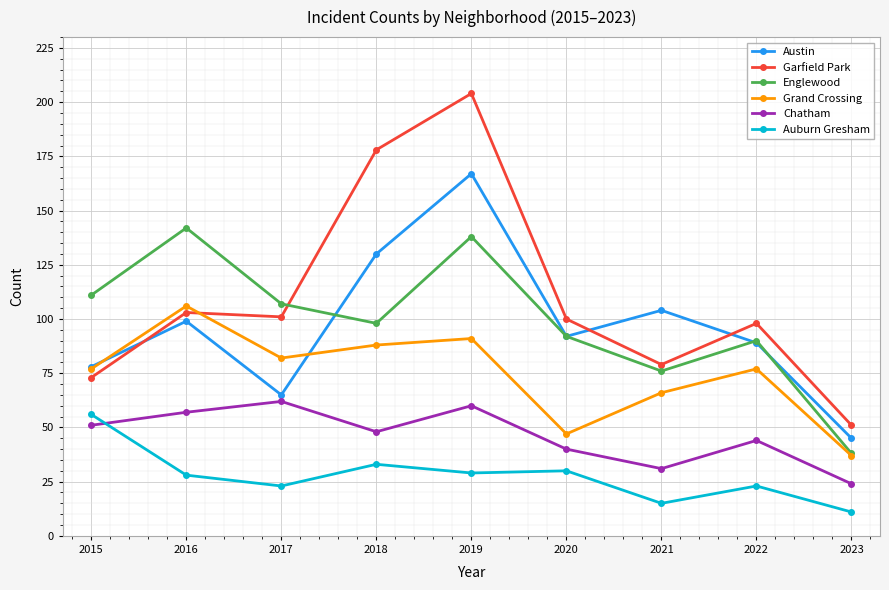

Which series has the largest total across all categories?

Garfield Park